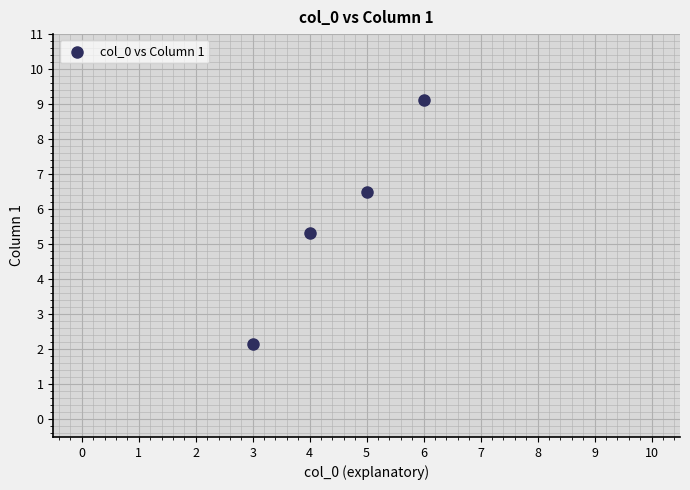

What is the average Y value?

5.8